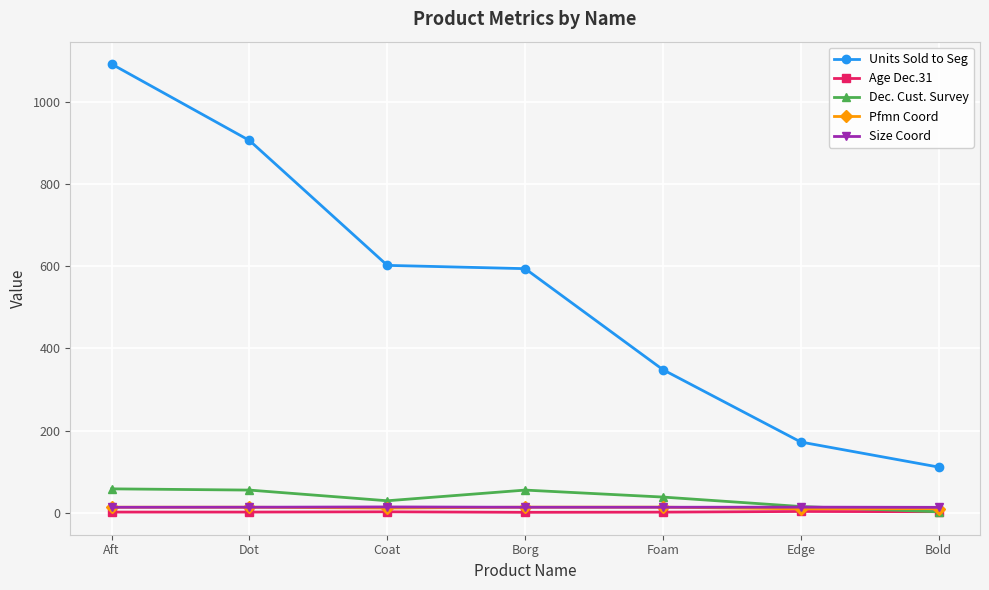

What is the total value across all series at Aft?

1177.9